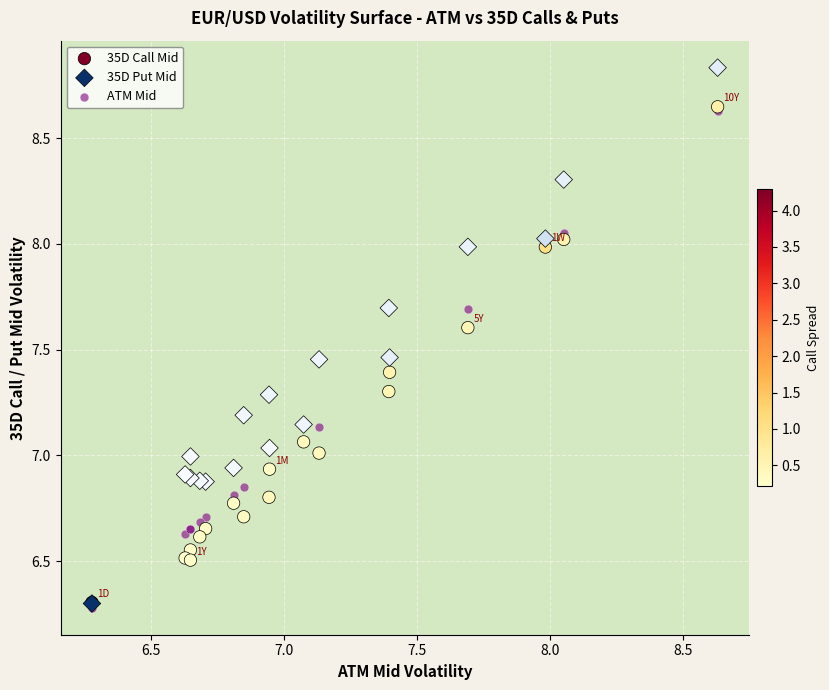

What are all the series names shown in the legend?

35D Call Mid, 35D Put Mid, ATM Mid